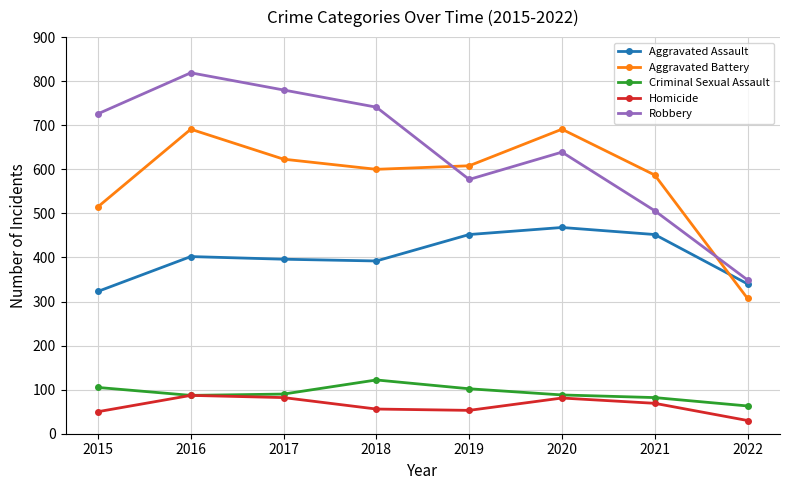

What is the sum of the Robbery values at 2022 and 2019?

926